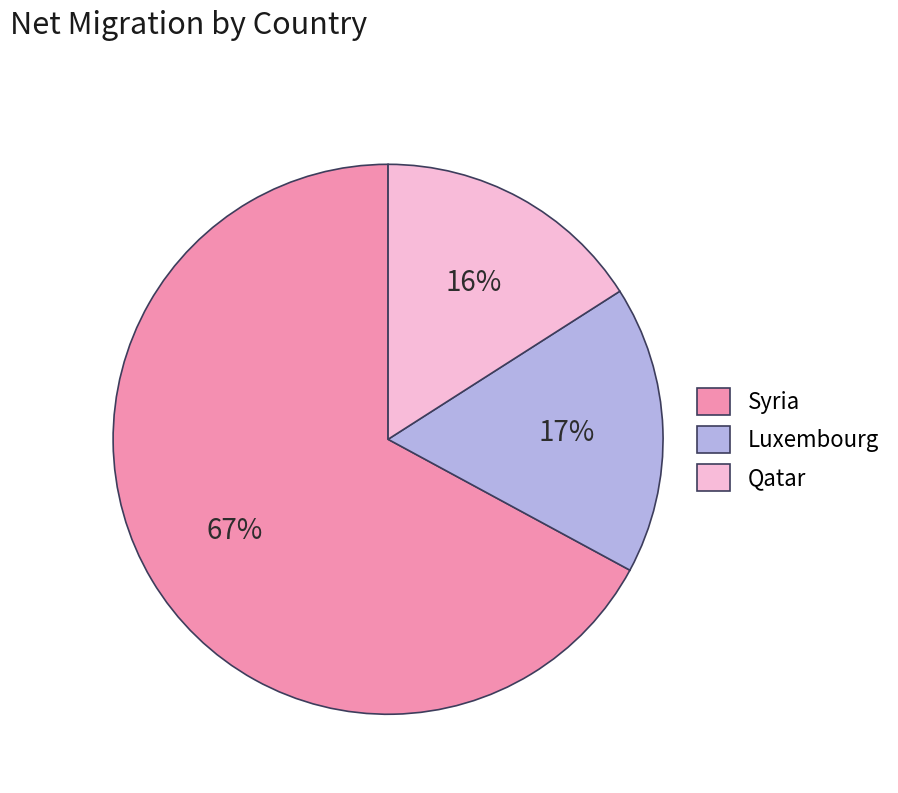

Rank the categories by value from highest to lowest.

Syria, Luxembourg, Qatar